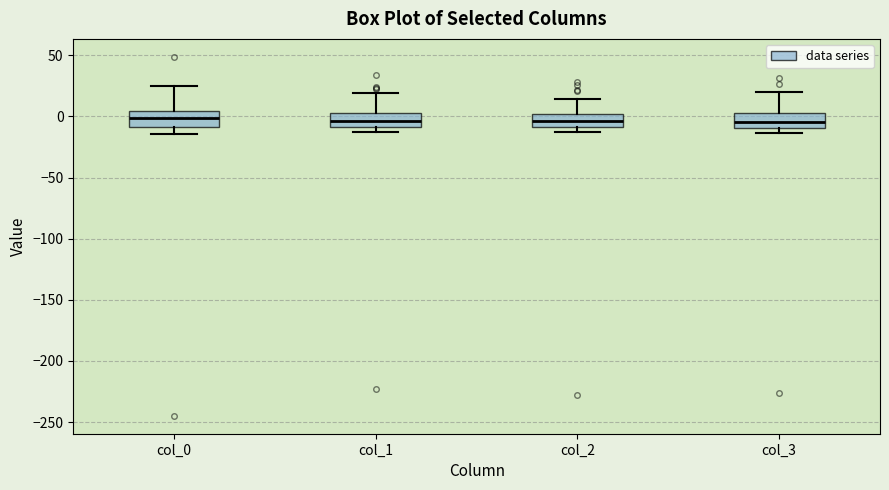

Reading left to right, transcribe this box plot: for each box, give where its median line is, the range the box spans, and where its two whiskers end, as read against the y-axis. The values are not printed on the chart, so give them approximately, as read against the axis.

col_0: median 0, box -10 to 5, whiskers -15 to 25
col_1: median -5, box -10 to 5, whiskers -15 to 20
col_2: median -5, box -10 to 0, whiskers -15 to 15
col_3: median -5, box -10 to 5, whiskers -15 to 20